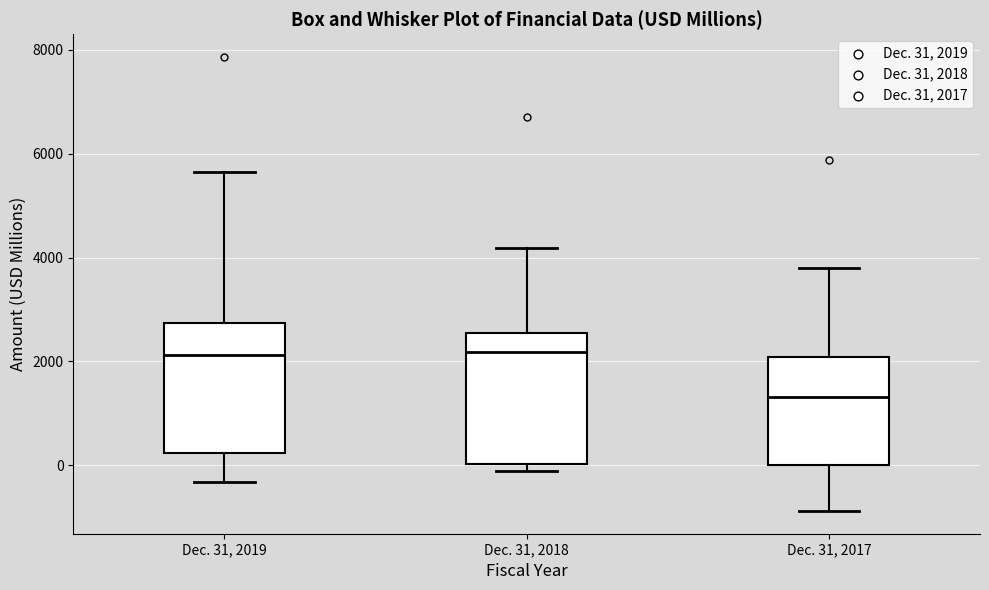

Reading left to right, transcribe this box plot: for each box, give where its median line is, the range the box spans, and where its two whiskers end, as read against the y-axis. The values are not printed on the chart, so give them approximately, as read against the axis.

Dec. 31, 2019: median 2200, box 200 to 2800, whiskers -400 to 5600
Dec. 31, 2018: median 2200, box 0 to 2600, whiskers -200 to 4200
Dec. 31, 2017: median 1400, box 0 to 2000, whiskers -800 to 3800